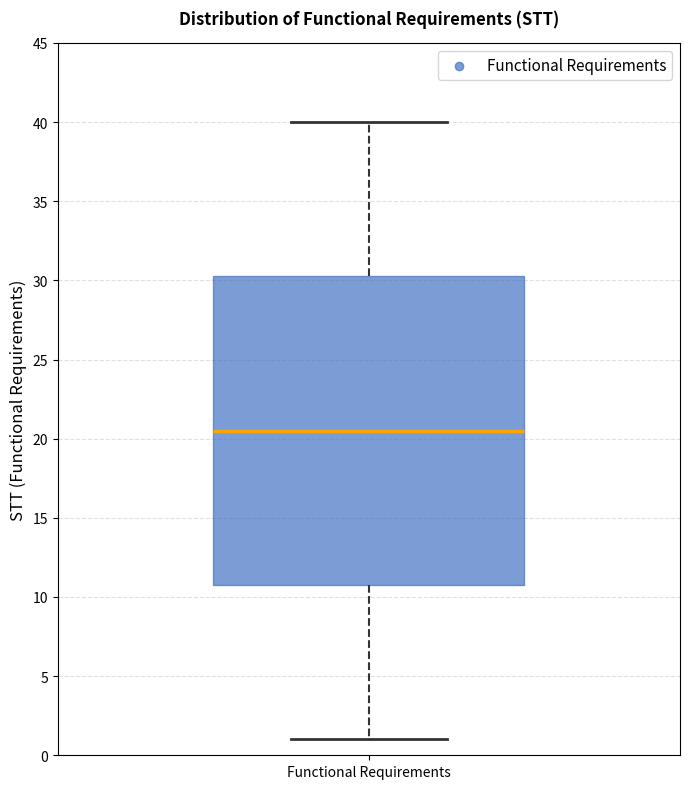

Read this box plot against the y-axis: the position of the median line, the range covered by the box, and the ends of both whiskers. The values are not printed on the chart, so give them approximately, as read against the axis.

median 20.5, box 11.0 to 30.5, whiskers 1.0 to 40.0